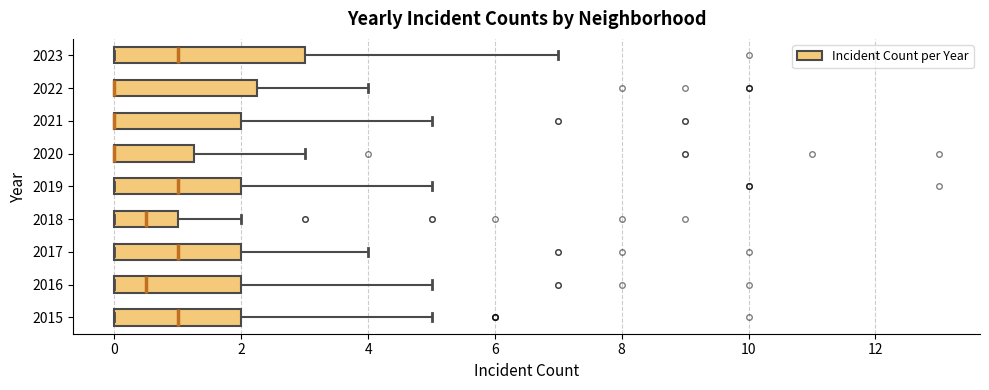

Which box is the widest, from its left edge to its right edge?

2023